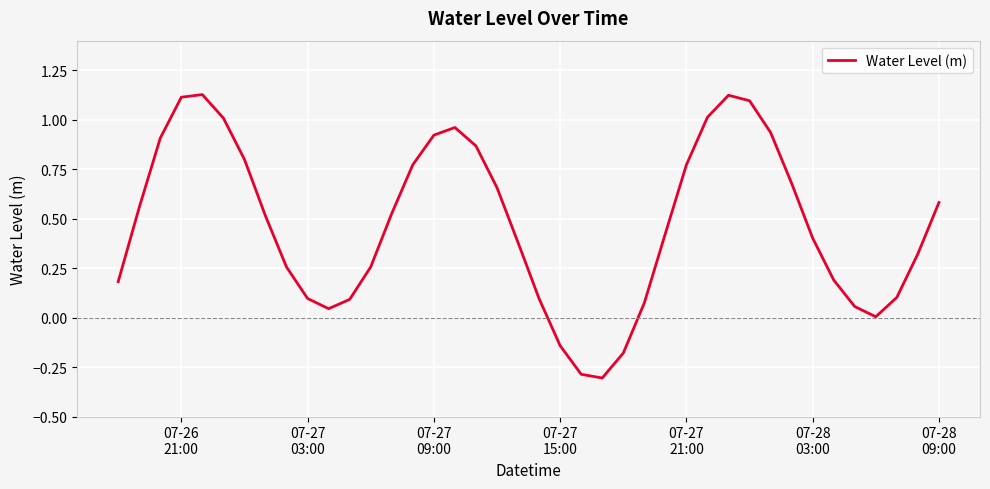

What is the difference between the maximum and minimum values?

1.4